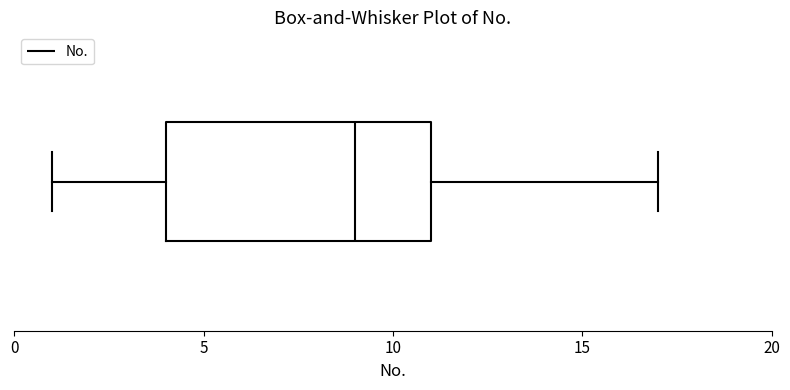

Read this box plot against the x-axis: the position of the median line, the range covered by the box, and the ends of both whiskers. The values are not printed on the chart, so give them approximately, as read against the axis.

median 9, box 4 to 11, whiskers 1 to 17